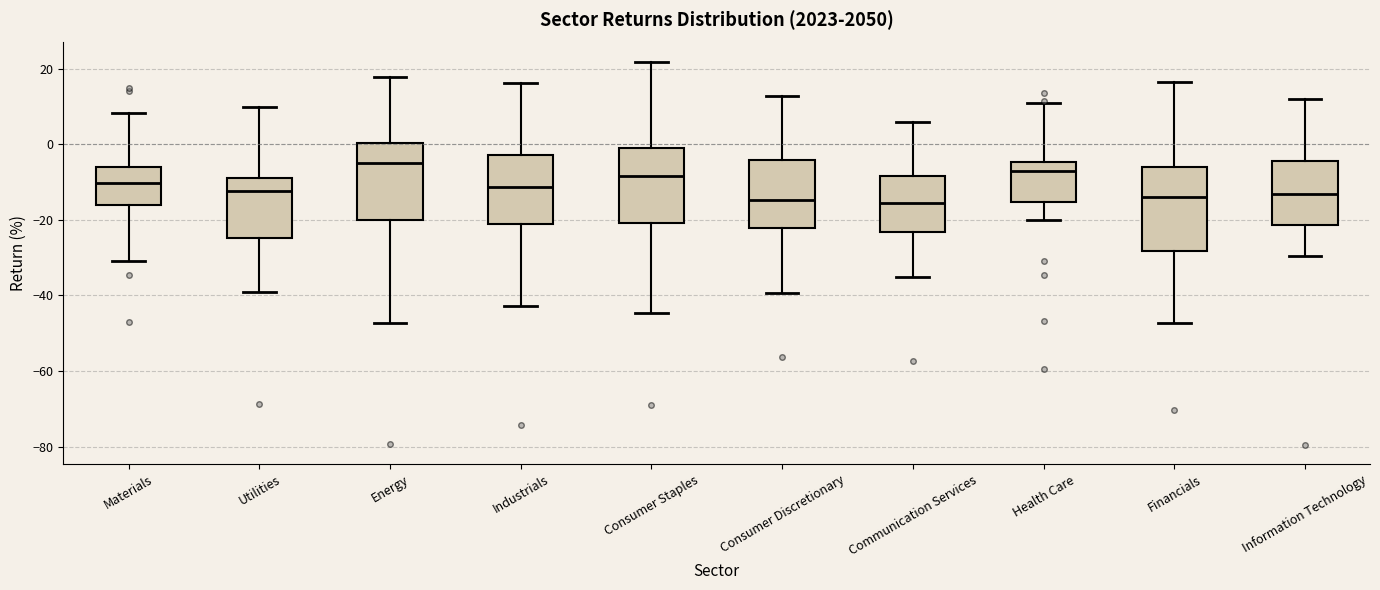

Reading left to right, read every box against the y-axis: the position of its median line, the range the box covers, and the ends of its whiskers. The values are not printed on the chart, so give them approximately, as read against the axis.

Materials: median -10, box -16 to -6, whiskers -30 to 8
Utilities: median -12, box -24 to -8, whiskers -38 to 10
Energy: median -4, box -20 to 0, whiskers -48 to 18
Industrials: median -12, box -22 to -2, whiskers -42 to 16
Consumer Staples: median -8, box -20 to 0, whiskers -44 to 22
Consumer Discretionary: median -14, box -22 to -4, whiskers -40 to 12
Communication Services: median -16, box -24 to -8, whiskers -36 to 6
Health Care: median -8, box -16 to -4, whiskers -20 to 10
Financials: median -14, box -28 to -6, whiskers -48 to 16
Information Technology: median -14, box -22 to -4, whiskers -30 to 12